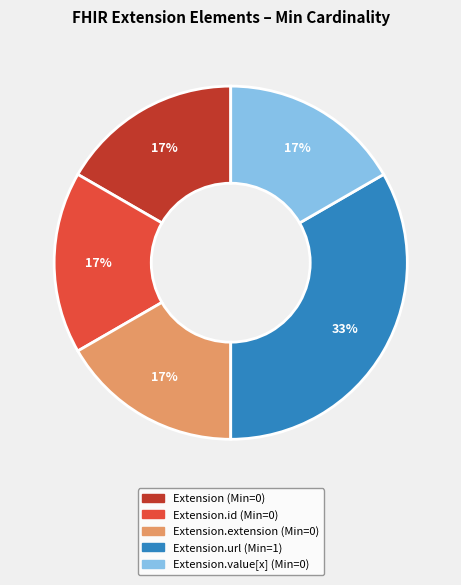

To the nearest percent, what is the average slice percentage?

20%